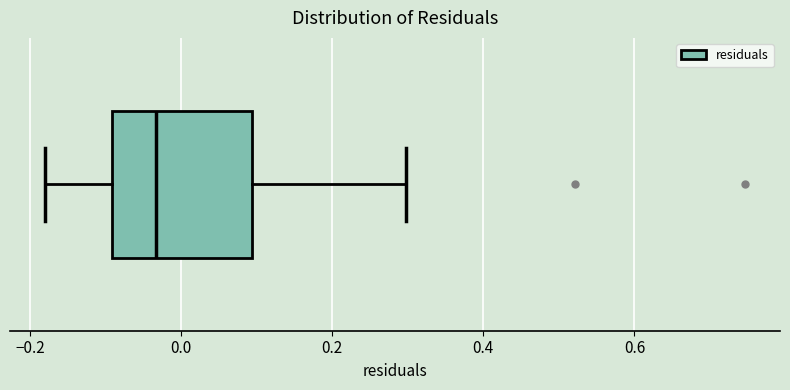

Where is the right edge of the box on the x-axis? The values are not printed on the chart, so give them approximately, as read against the axis.

0.10